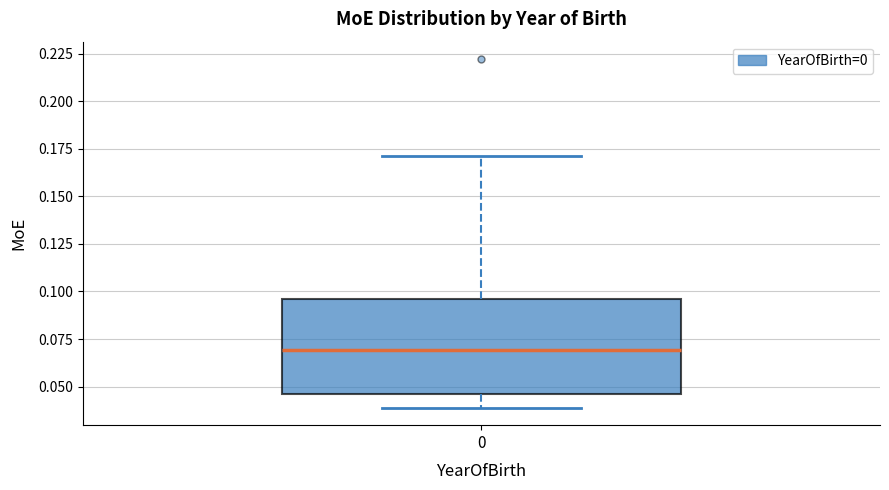

Transcribe this box plot: give where the median line is, the range the box spans, and where the two whiskers end, as read against the y-axis. The values are not printed on the chart, so give them approximately, as read against the axis.

median 0.070, box 0.045 to 0.095, whiskers 0.040 to 0.170